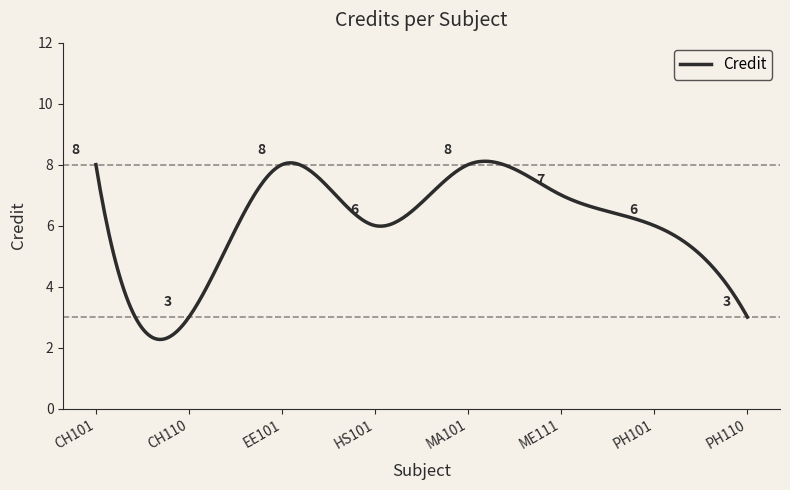

What is the maximum value shown in the chart?

8.1